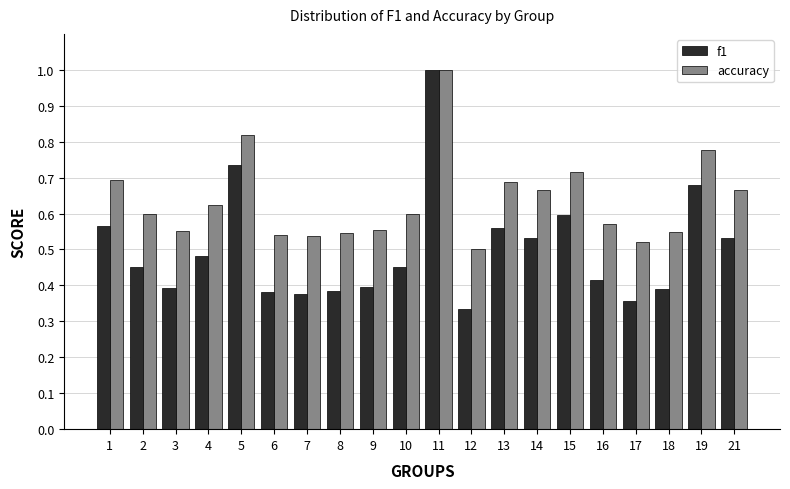

List the series in order of their overall mean, highest first.

accuracy, f1